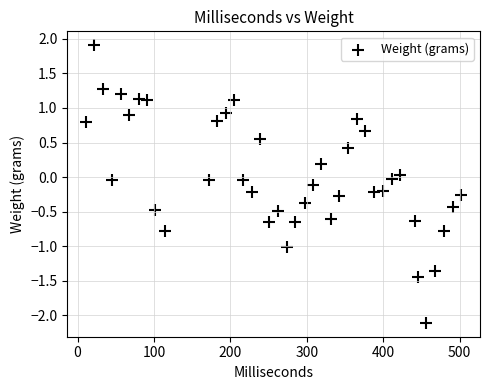

What is the range of Y values (max minus min)?

4.0